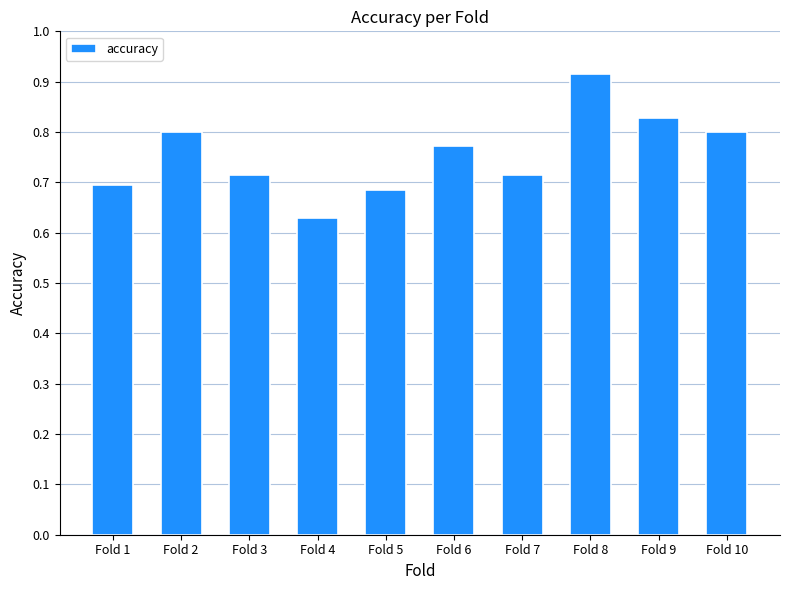

Count the number of categories in the chart.

10